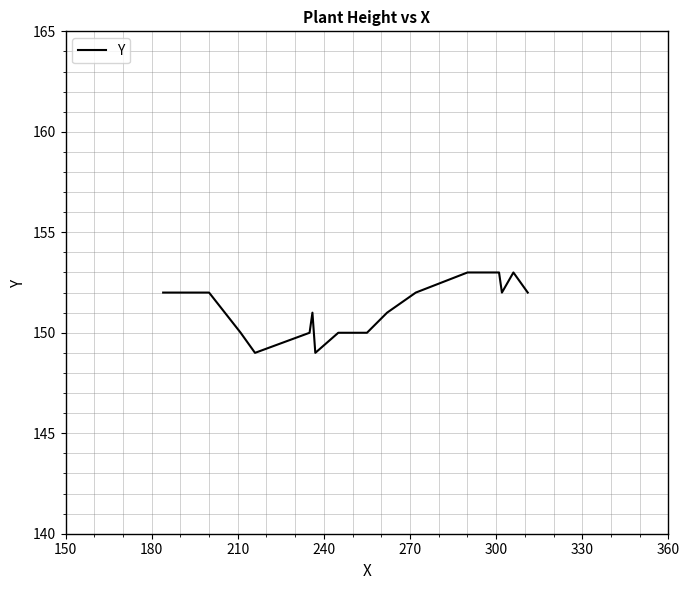

What is the smallest value displayed?

149